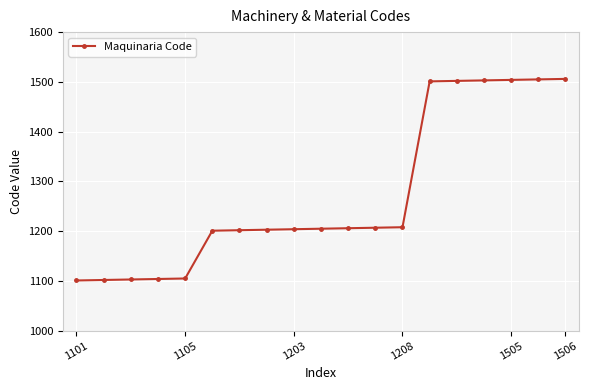

What is the difference between the maximum and minimum values?

405